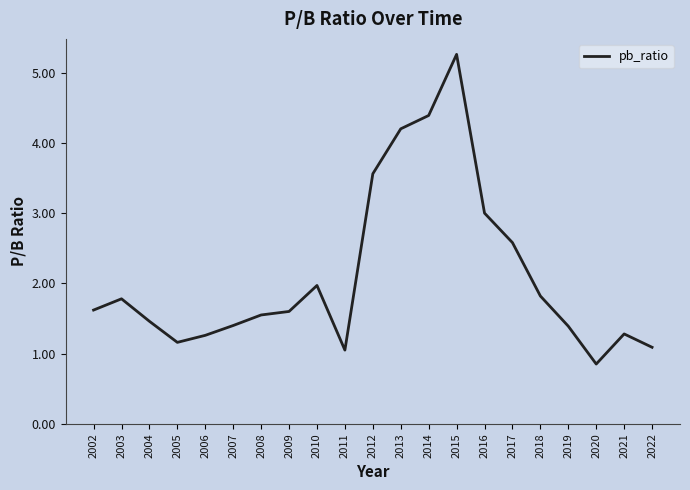

Which has a higher value, 2014 or 2020?

2014